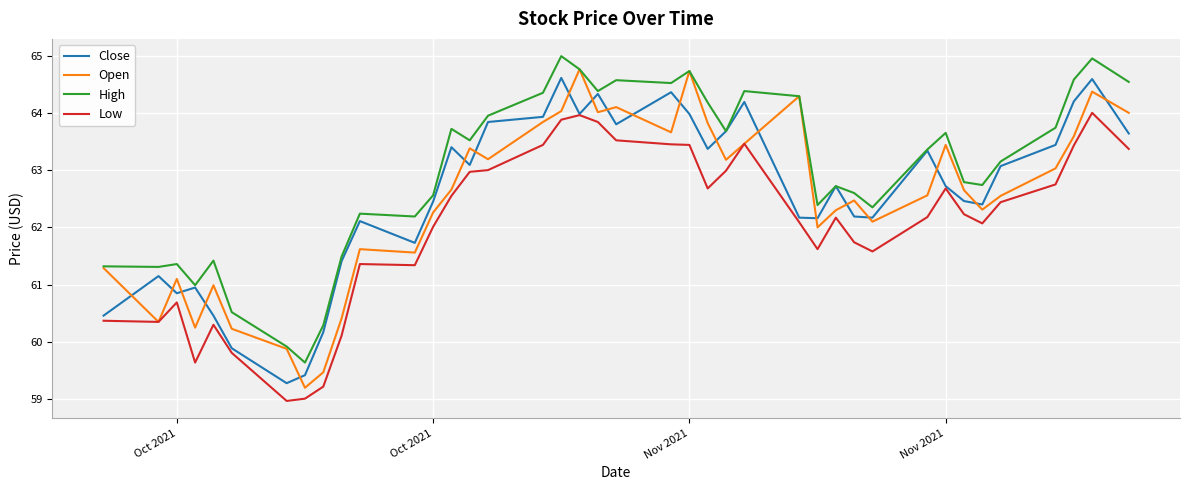

How many interior local valleys does the Open series have?

11